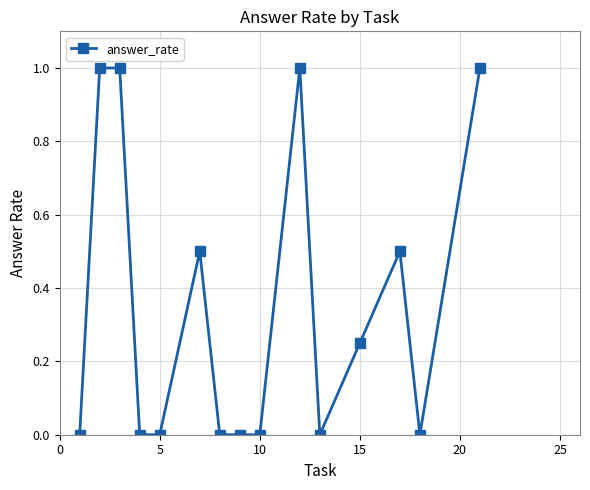

What is the maximum value shown in the chart?

1.0